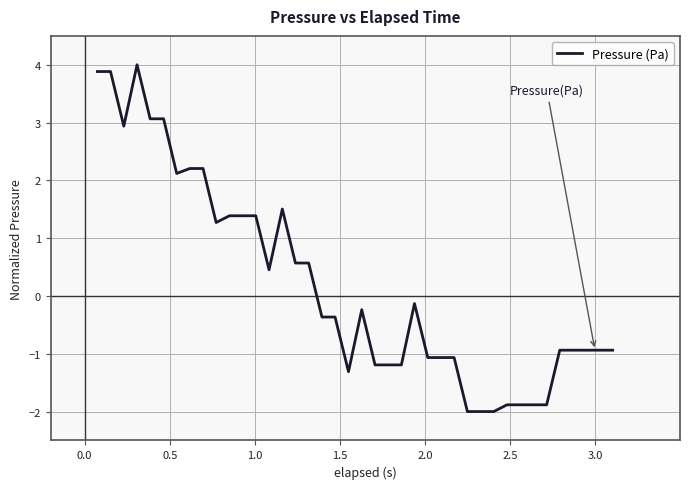

What is the greatest value displayed?

4.0